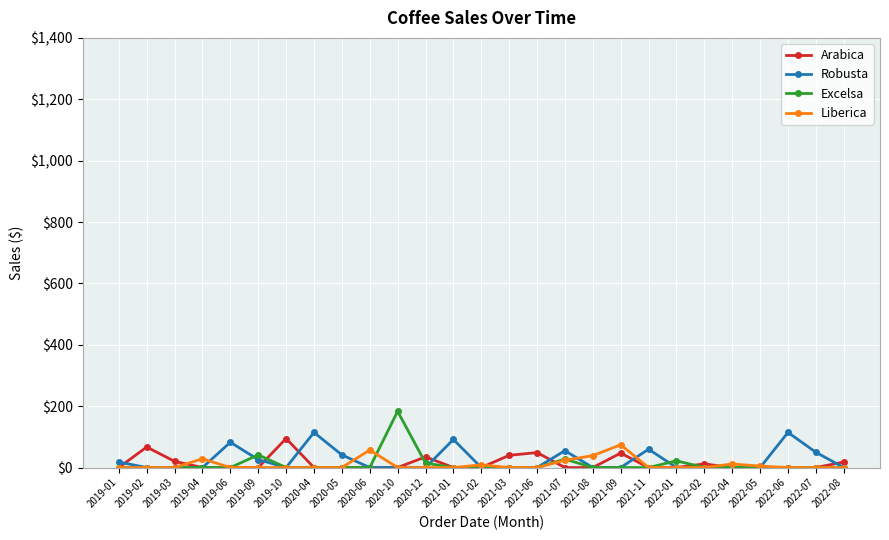

True or false: Arabica and Robusta intersect in this chart.

True